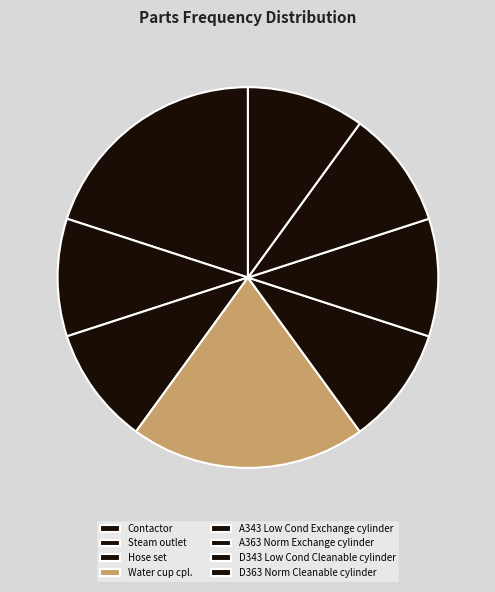

To the nearest percent, what portion does Contactor represent?

20%